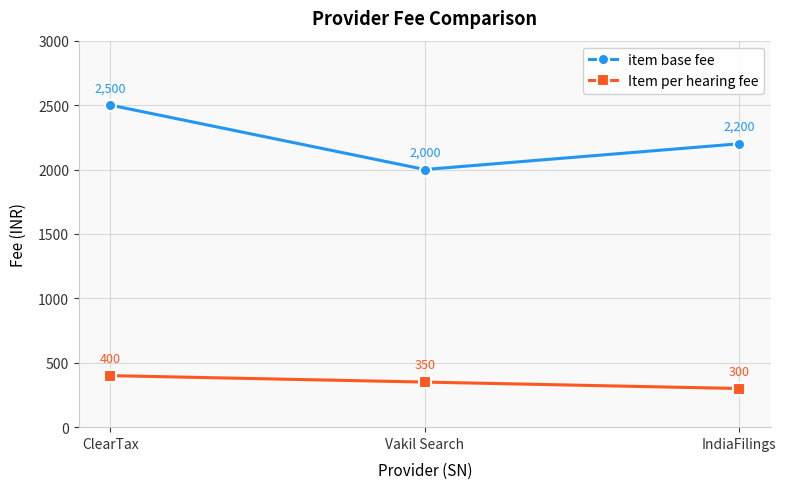

How many distinct data groups are displayed?

2